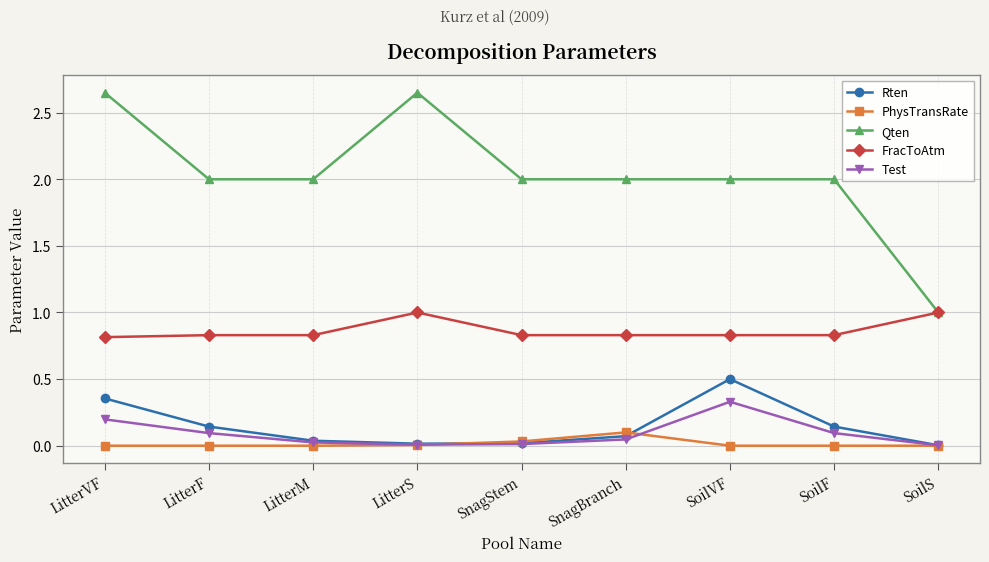

True or false: FracToAtm and Rten intersect in this chart.

False